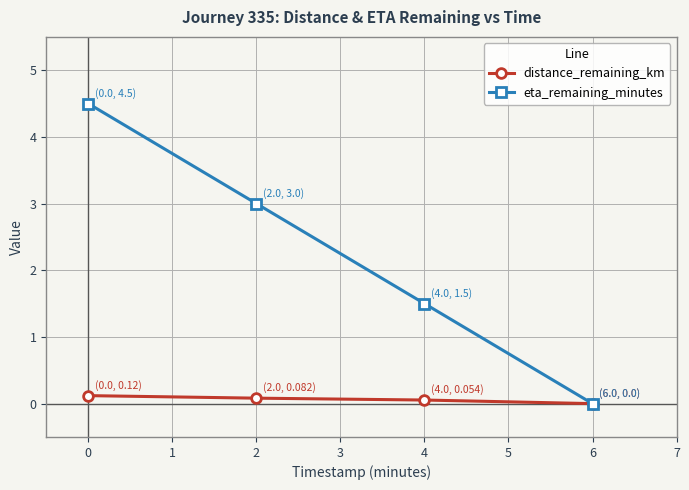

At which label is distance_remaining_km closest to 0?

6